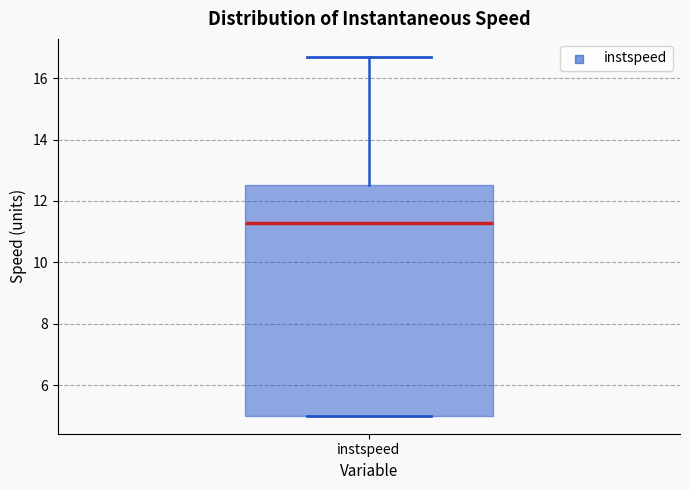

Where is the lower edge of the box for instspeed on the y-axis? The values are not printed on the chart, so give them approximately, as read against the axis.

5.0